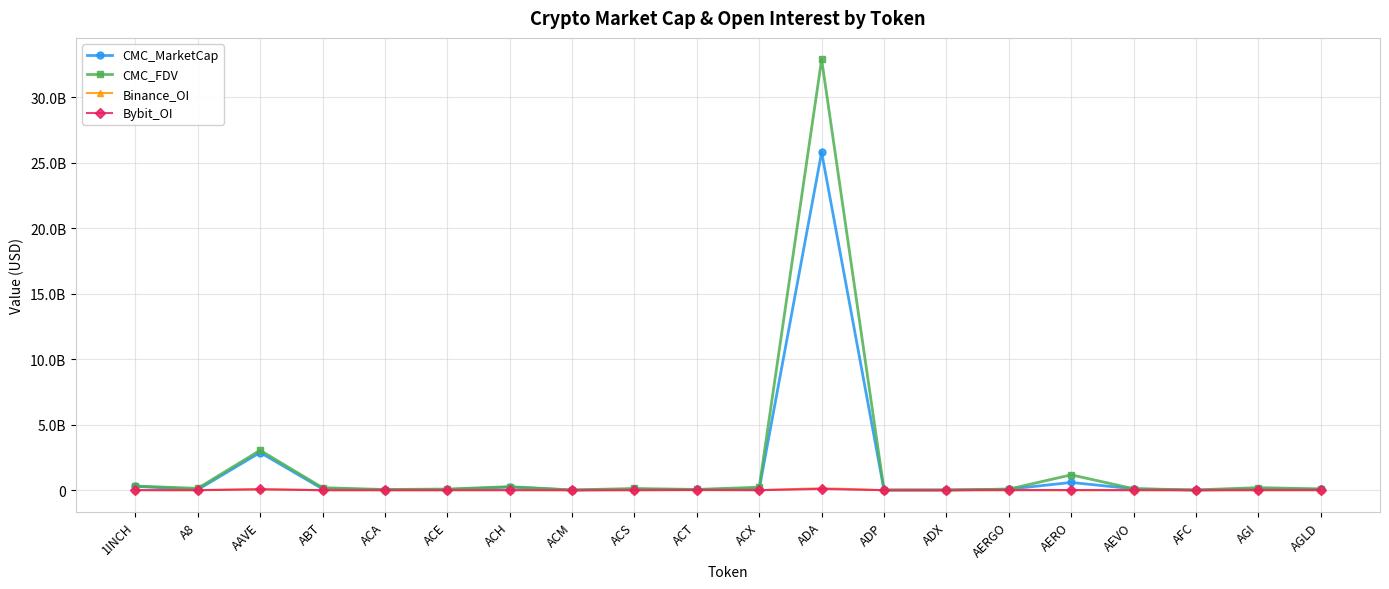

What are all the series names shown in the legend?

CMC_MarketCap, CMC_FDV, Binance_OI, Bybit_OI